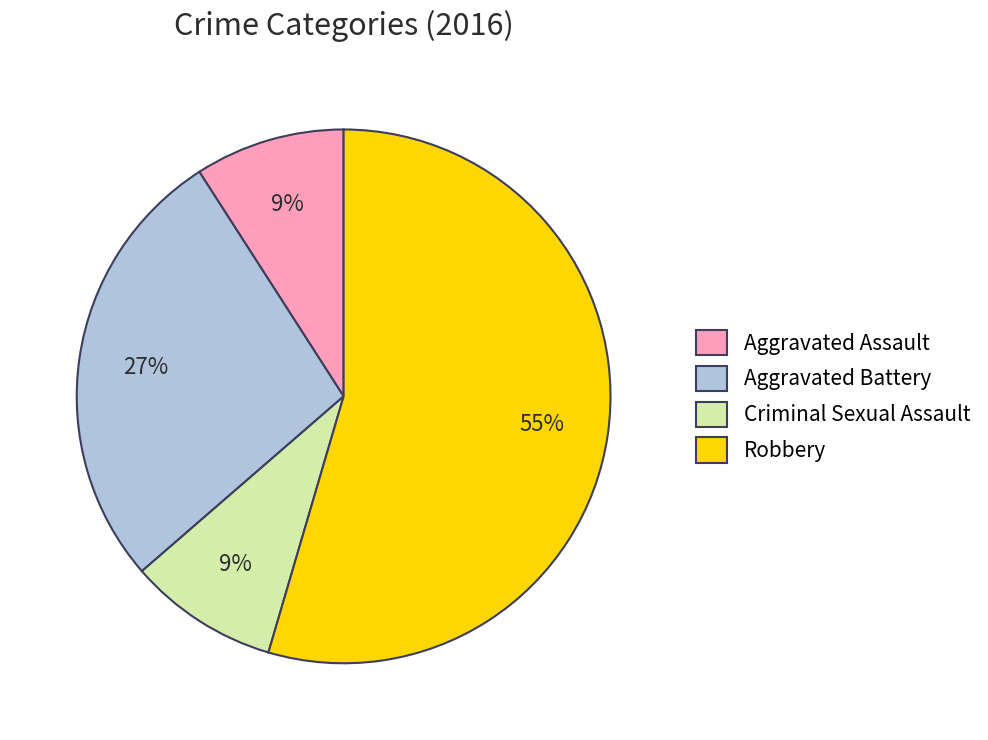

How many segments does this pie chart have?

4